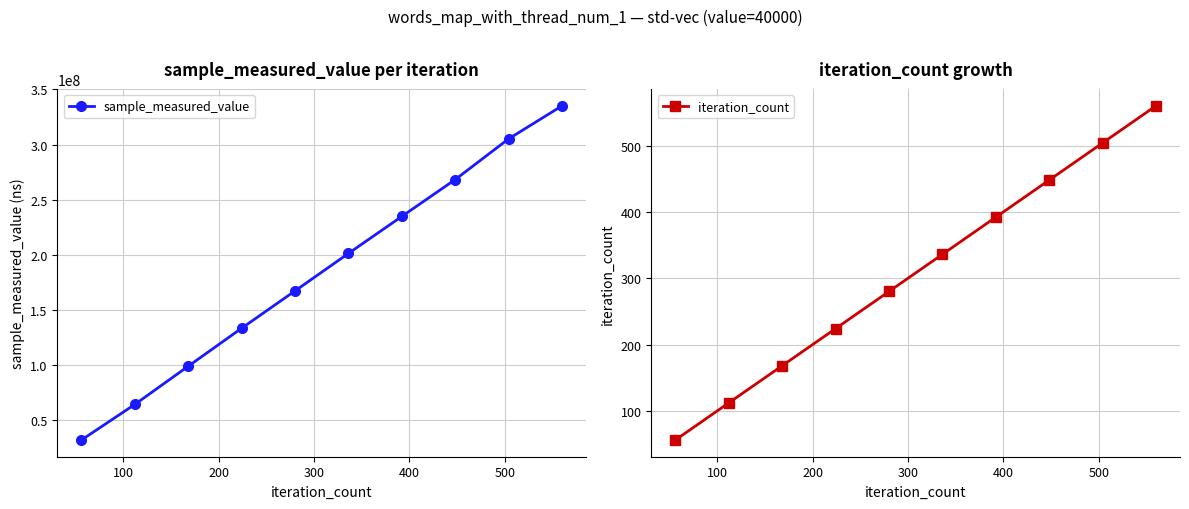

True or false: iteration_count and sample_measured_value intersect in this chart.

False